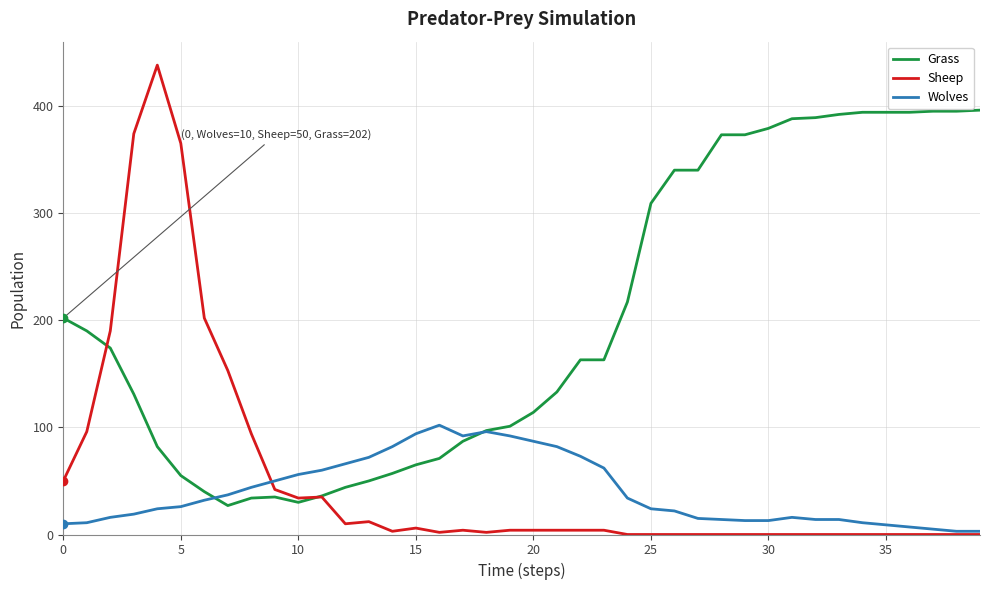

Which series has the largest range (max minus min)?

Sheep